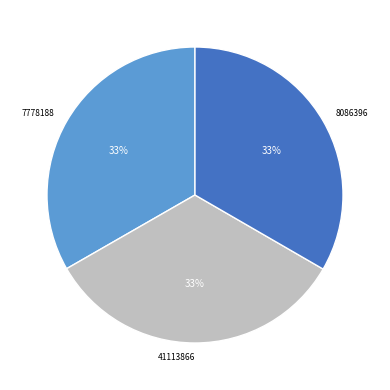

What percentage is the 8086396 slice, to the nearest percent?

33%